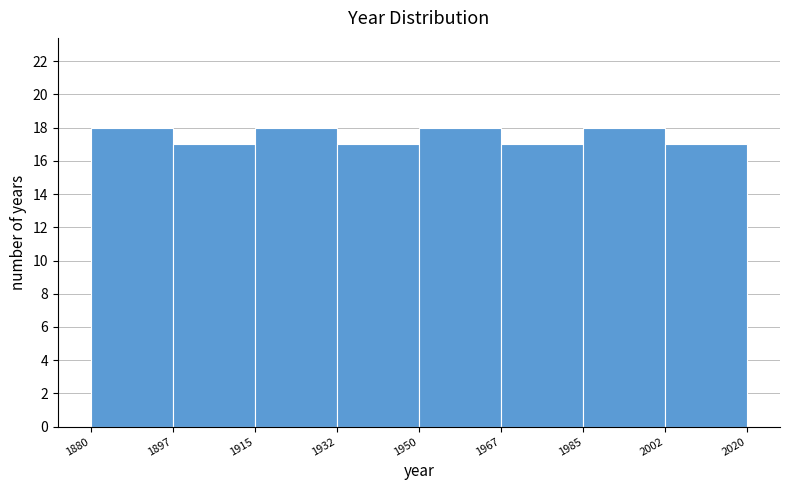

Reading left to right, list every bar in this chart as the range it spans on the x-axis followed by its height. The values are not printed on the chart, so give them approximately, as read against the axis.

1880 to 1897: 18
1897 to 1915: 17
1915 to 1932: 18
1932 to 1950: 17
1950 to 1967: 18
1967 to 1985: 17
1985 to 2002: 18
2002 to 2020: 17